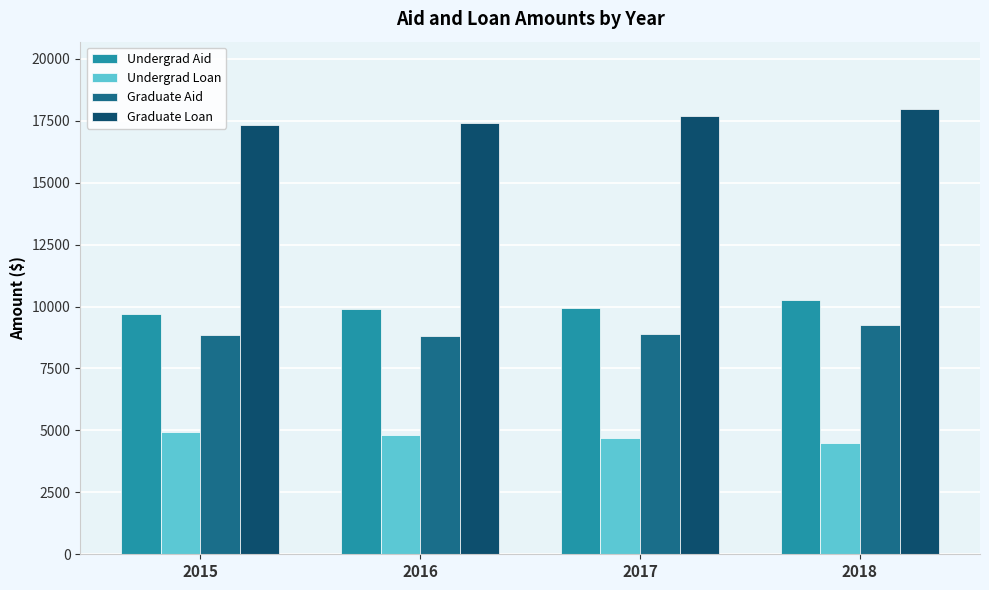

Read the Graduate Aid value at 2016.

8820